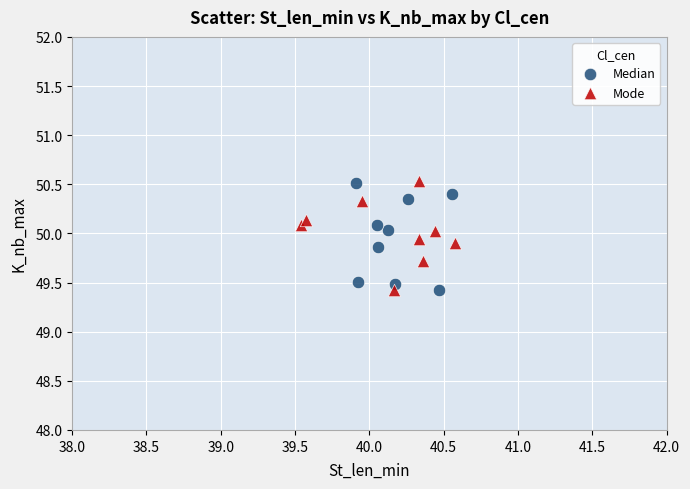

What are all the series names shown in the legend?

Median, Mode